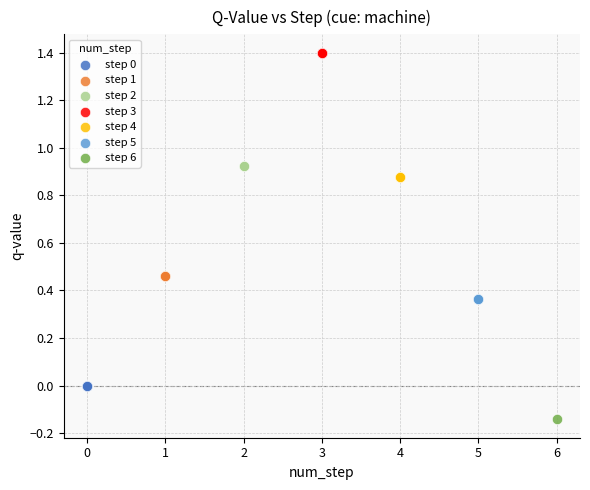

Which series reaches the minimum Y coordinate?

step 6